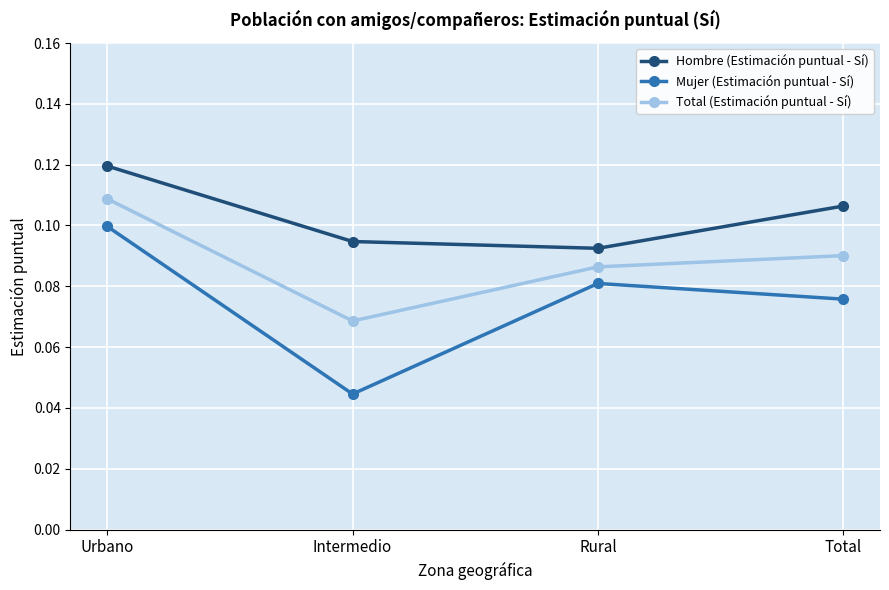

Which category has the lowest value across all series?

Intermedio